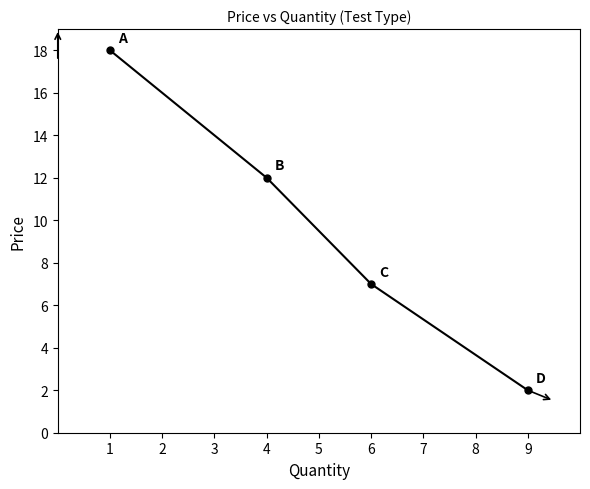

What is the average value?

11